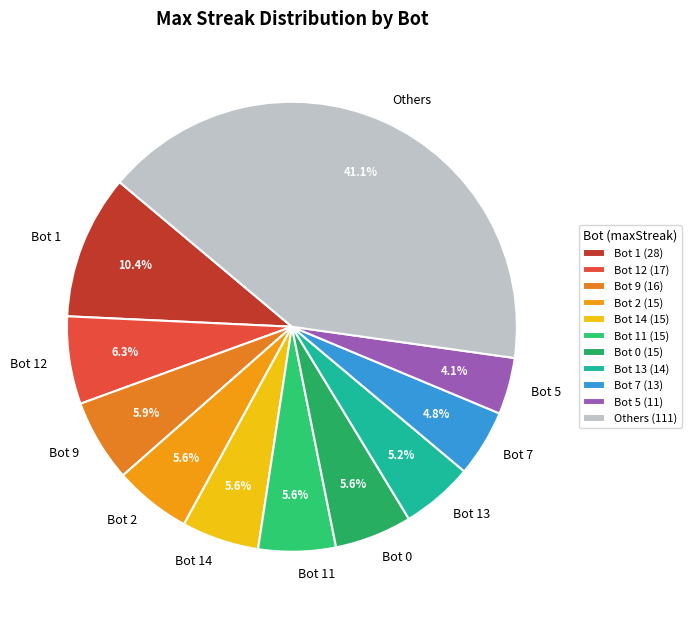

Is Bot 13 the majority of the pie?

No